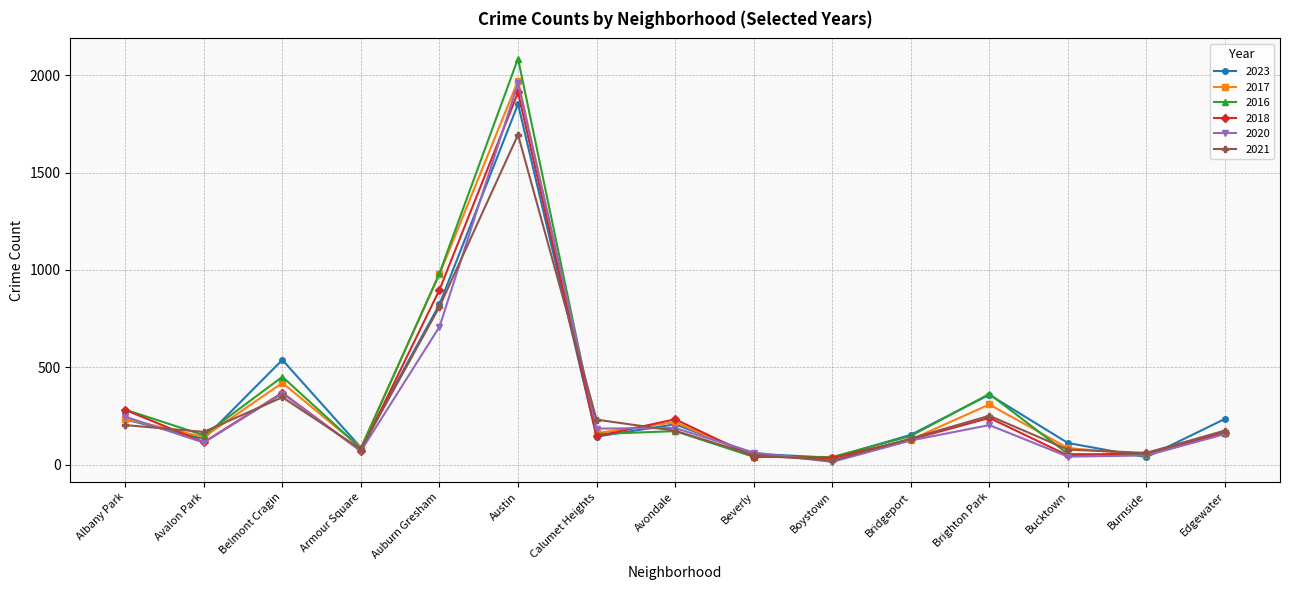

What are all the series names shown in the legend?

2023, 2017, 2016, 2018, 2020, 2021